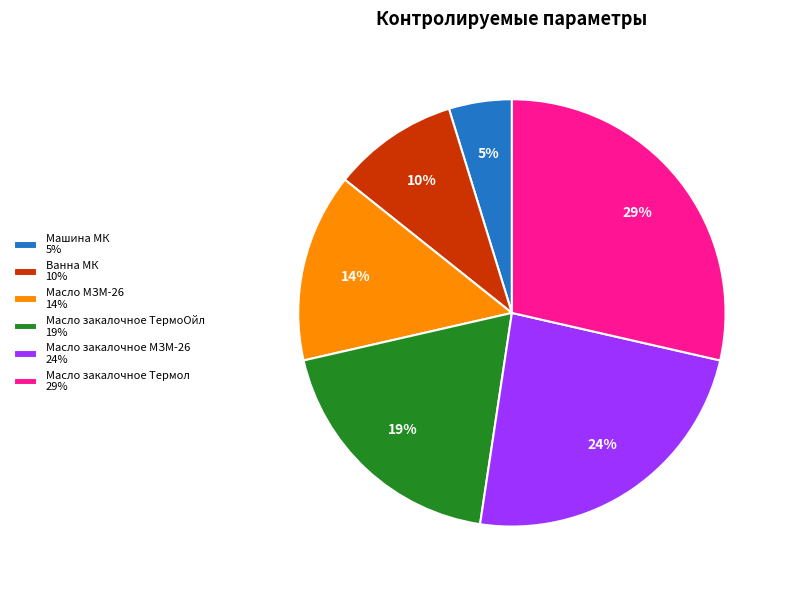

Is the sum of Машина МК and Масло МЗМ-26 greater than half?

No